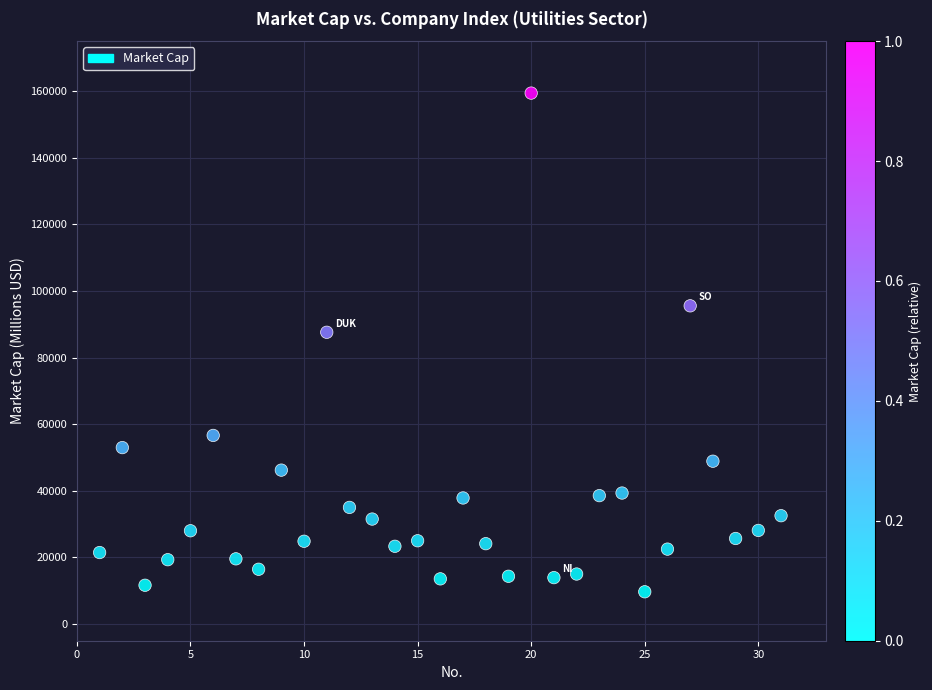

What is the range of X values (max minus min)?

30.0